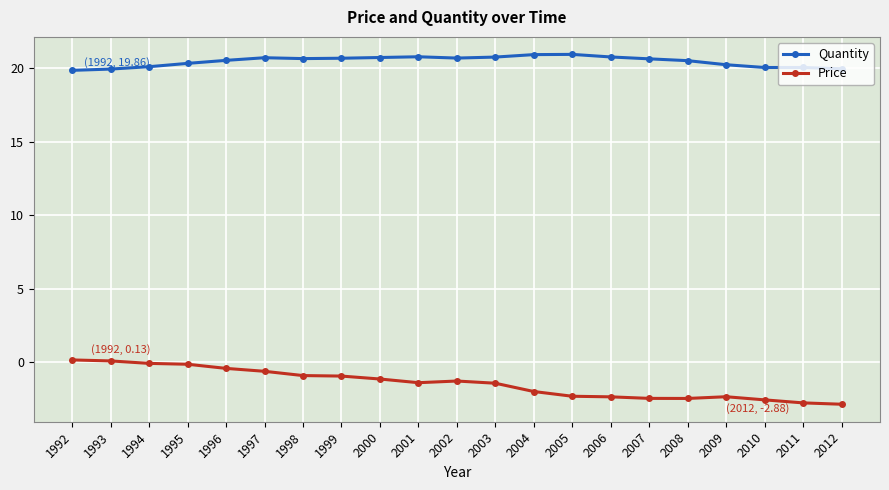

What is the average value of the Price series?

-1.5